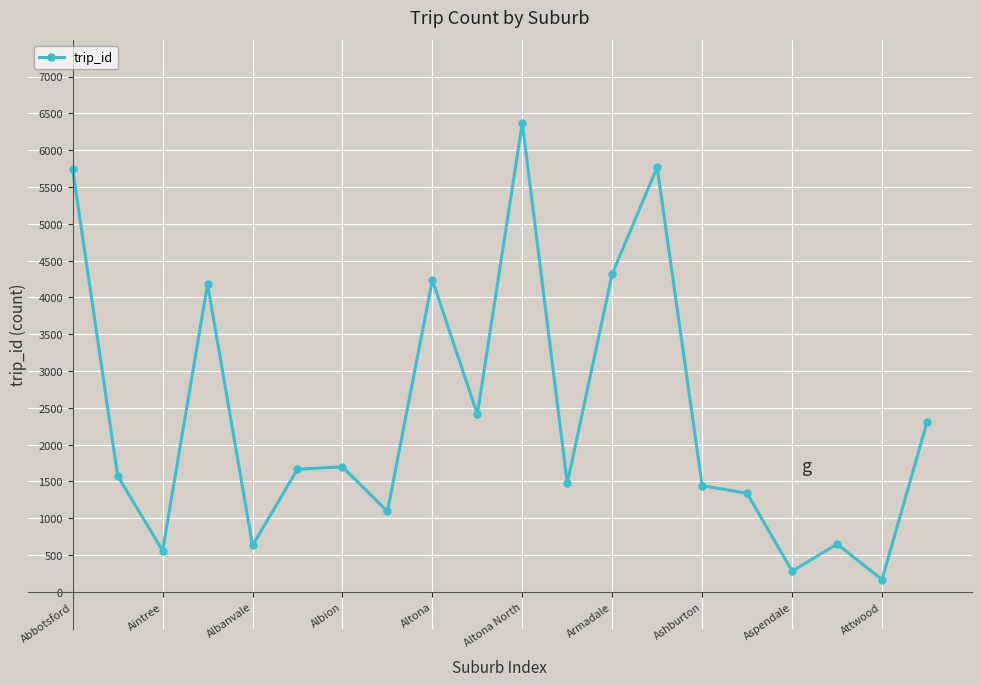

True or false: there are more than 0 points higher than both neighbors.

True